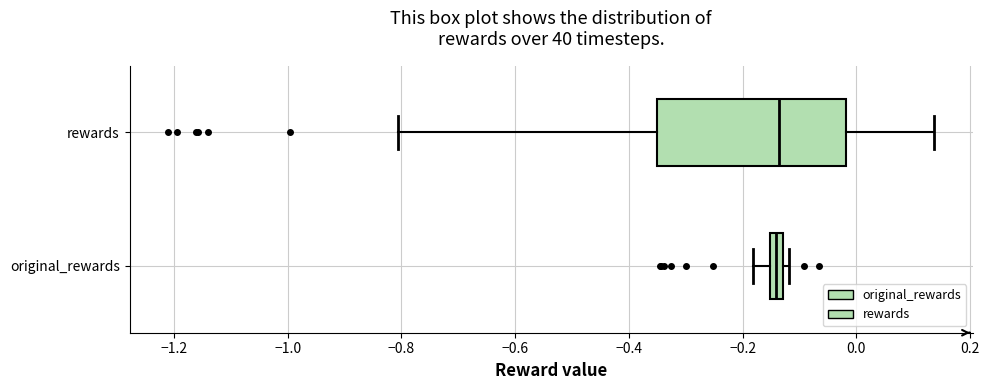

Where is the right edge of the box for rewards on the x-axis? The values are not printed on the chart, so give them approximately, as read against the axis.

-0.02